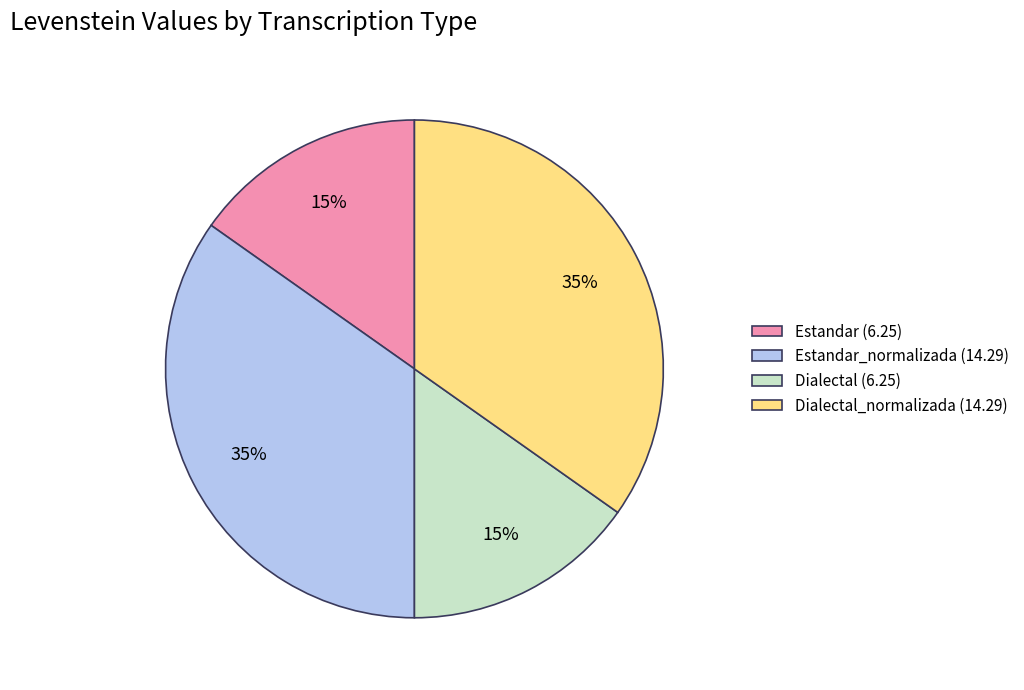

What is the ratio of the value at Dialectal_normalizada (14.29) to the value at Dialectal (6.25)?

2.3